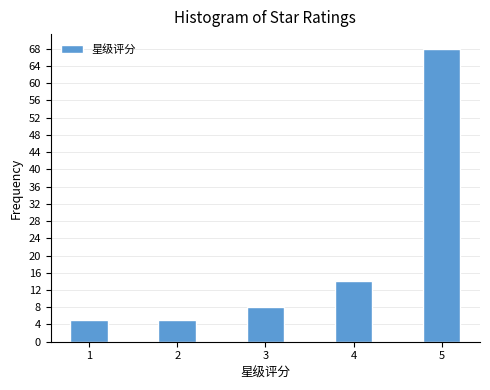

Reading left to right, list every bar in this chart as the range it spans on the x-axis followed by its height. Neither the bar edges nor the heights are printed on the chart, so give them approximately, as read against the axes.

0.75 to 1.25: 5
1.25 to 1.75: 0
1.75 to 2.25: 5
2.25 to 2.75: 0
2.75 to 3.25: 8
3.25 to 3.75: 0
3.75 to 4.25: 14
4.25 to 4.75: 0
4.75 to 5.25: 68